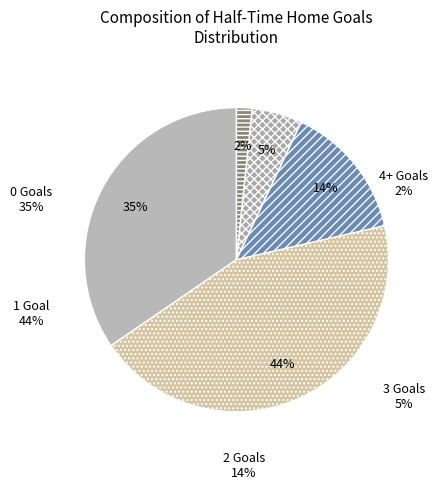

True or false: 4 accounts for 9% of the total.

False